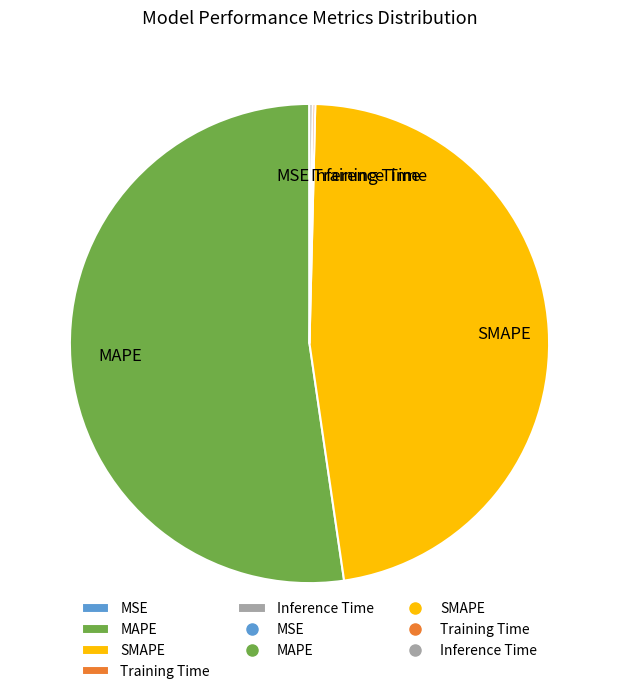

Which category has the biggest portion of the pie?

MAPE